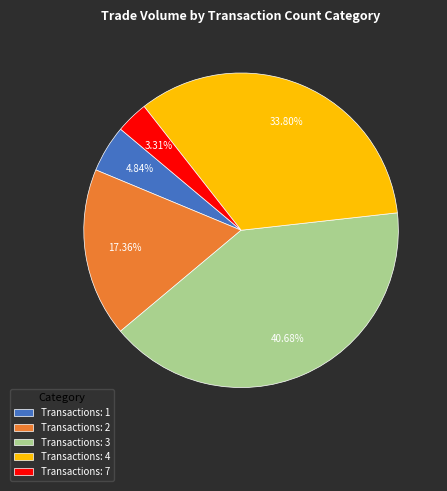

Rank the categories by value from lowest to highest.

Transactions: 7, Transactions: 1, Transactions: 2, Transactions: 4, Transactions: 3